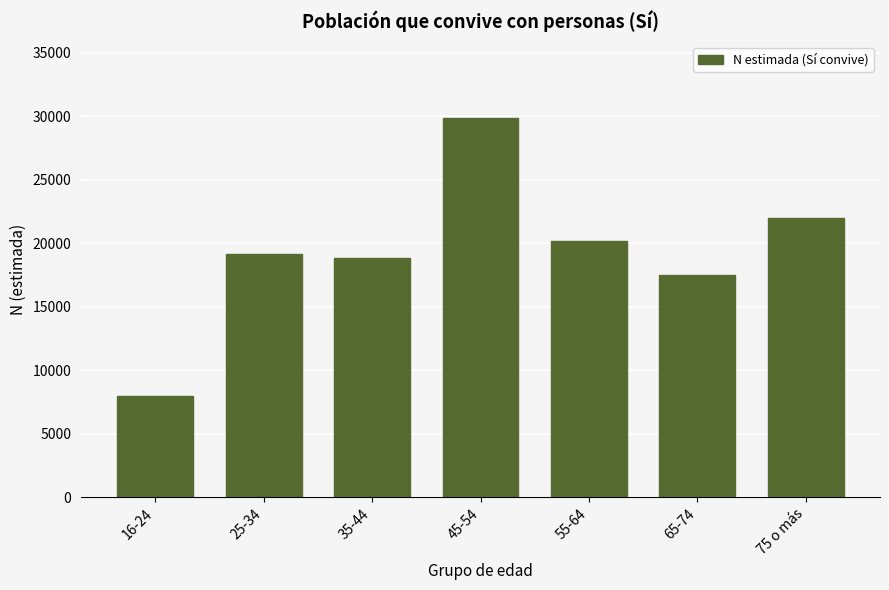

Reading left to right, extract all data points from this chart.

16-24=7977	25-34=19188	35-44=18849	45-54=29874	55-64=20193	65-74=17516	75 o más=21993